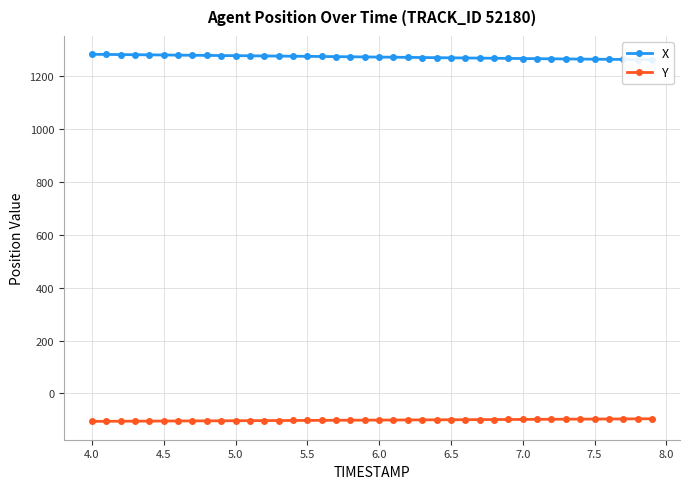

Is it true that X equals 1825.2 at 6.5?

False